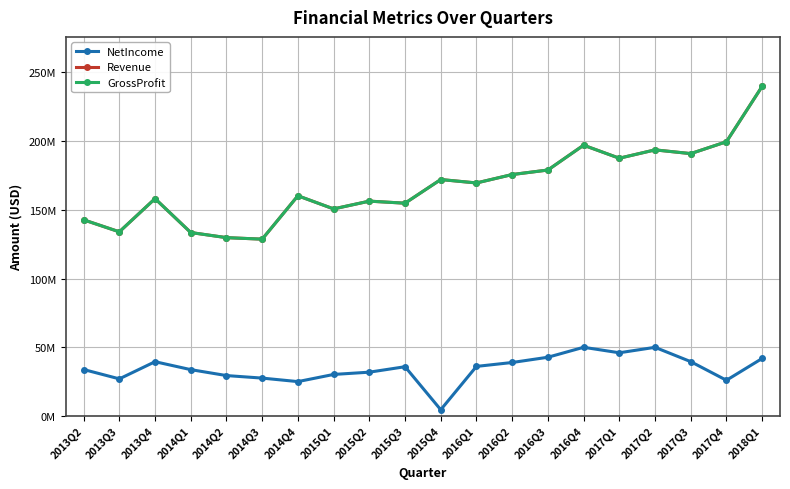

Reading left to right, list all the values displayed in this chart.

NetIncome: 2013Q2=33.9	2013Q3=27.1	2013Q4=39.6	2014Q1=33.8	2014Q2=29.5	2014Q3=27.7	2014Q4=25.1	2015Q1=30.3	2015Q2=32.0	2015Q3=36.0	2015Q4=4.7	2016Q1=36.2	2016Q2=39.0	2016Q3=42.8	2016Q4=50.1	2017Q1=46.1	2017Q2=50.1	2017Q3=39.6	2017Q4=26.1	2018Q1=42.0
Revenue: 2013Q2=142.8	2013Q3=134.1	2013Q4=158.2	2014Q1=133.5	2014Q2=129.8	2014Q3=128.7	2014Q4=160.3	2015Q1=150.7	2015Q2=156.4	2015Q3=154.9	2015Q4=172.1	2016Q1=169.6	2016Q2=175.7	2016Q3=179.0	2016Q4=197.1	2017Q1=187.6	2017Q2=193.7	2017Q3=190.9	2017Q4=199.6	2018Q1=239.8
GrossProfit: 2013Q2=142.8	2013Q3=134.1	2013Q4=158.2	2014Q1=133.5	2014Q2=129.8	2014Q3=128.7	2014Q4=160.3	2015Q1=150.7	2015Q2=156.4	2015Q3=154.9	2015Q4=172.1	2016Q1=169.6	2016Q2=175.7	2016Q3=179.0	2016Q4=197.1	2017Q1=187.6	2017Q2=193.7	2017Q3=190.9	2017Q4=199.6	2018Q1=239.8